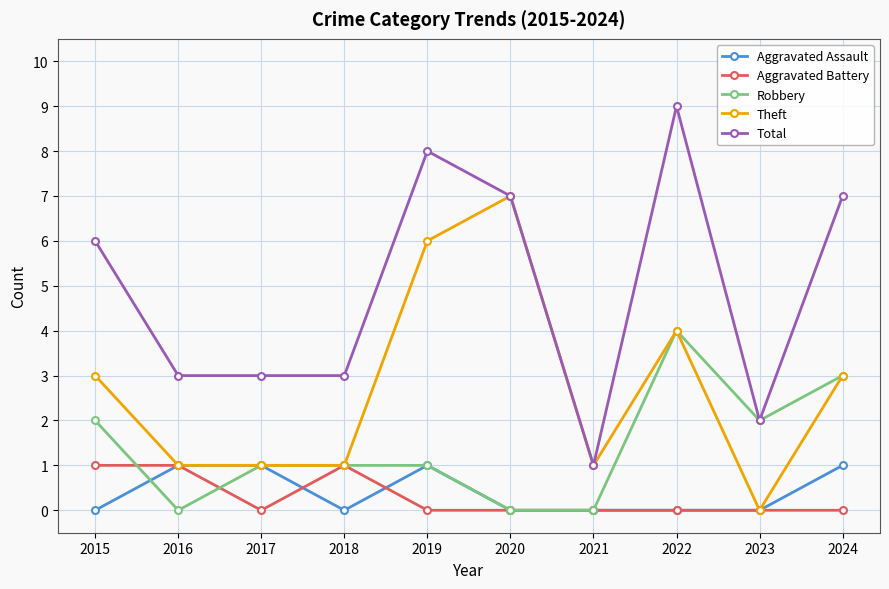

Reading left to right, extract all data points from this chart.

Aggravated Assault: 2015=0	2016=1	2017=1	2018=0	2019=1	2020=0	2021=0	2022=0	2023=0	2024=1
Aggravated Battery: 2015=1	2016=1	2017=0	2018=1	2019=0	2020=0	2021=0	2022=0	2023=0	2024=0
Robbery: 2015=2	2016=0	2017=1	2018=1	2019=1	2020=0	2021=0	2022=4	2023=2	2024=3
Theft: 2015=3	2016=1	2017=1	2018=1	2019=6	2020=7	2021=1	2022=4	2023=0	2024=3
Total: 2015=6	2016=3	2017=3	2018=3	2019=8	2020=7	2021=1	2022=9	2023=2	2024=7